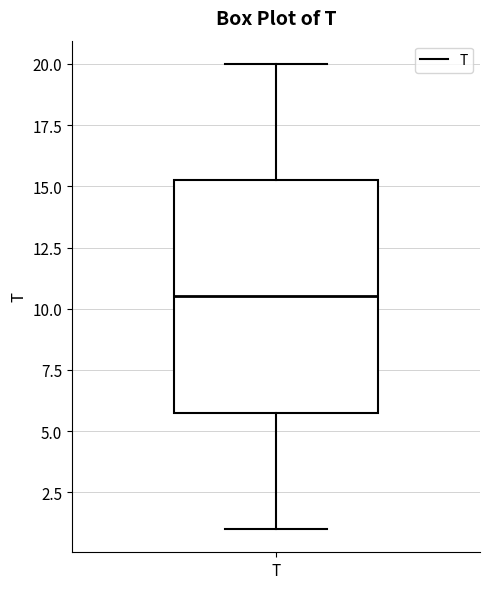

Transcribe this box plot: give where the median line is, the range the box spans, and where the two whiskers end, as read against the y-axis. The values are not printed on the chart, so give them approximately, as read against the axis.

median 10.5, box 6.0 to 15.5, whiskers 1.0 to 20.0